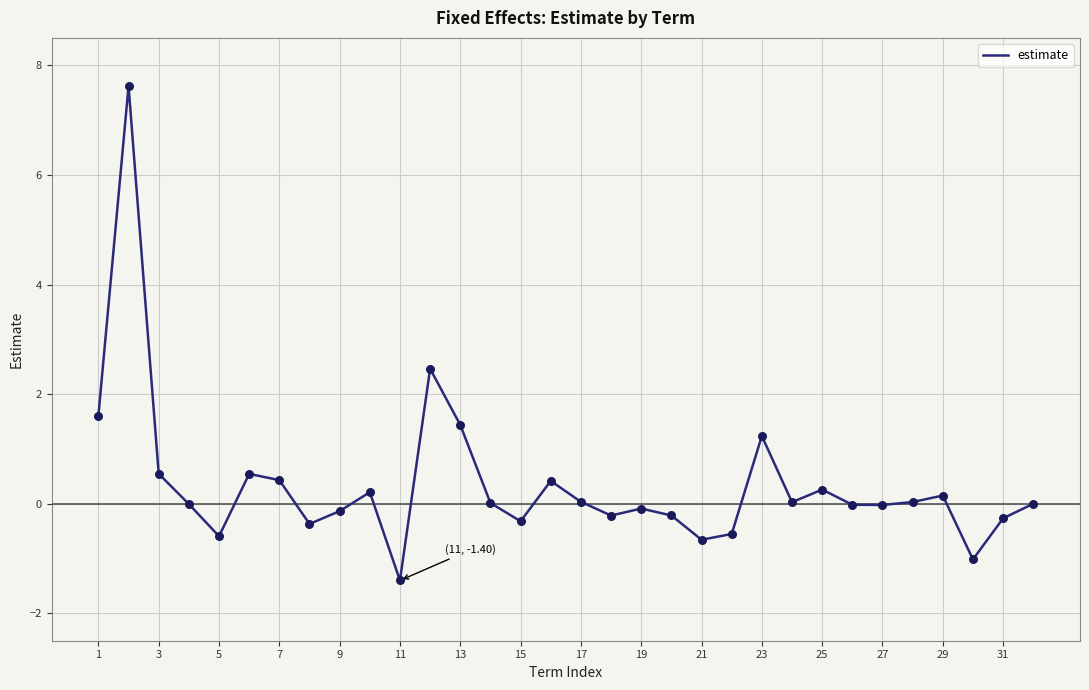

What is the greatest value displayed?

7.6